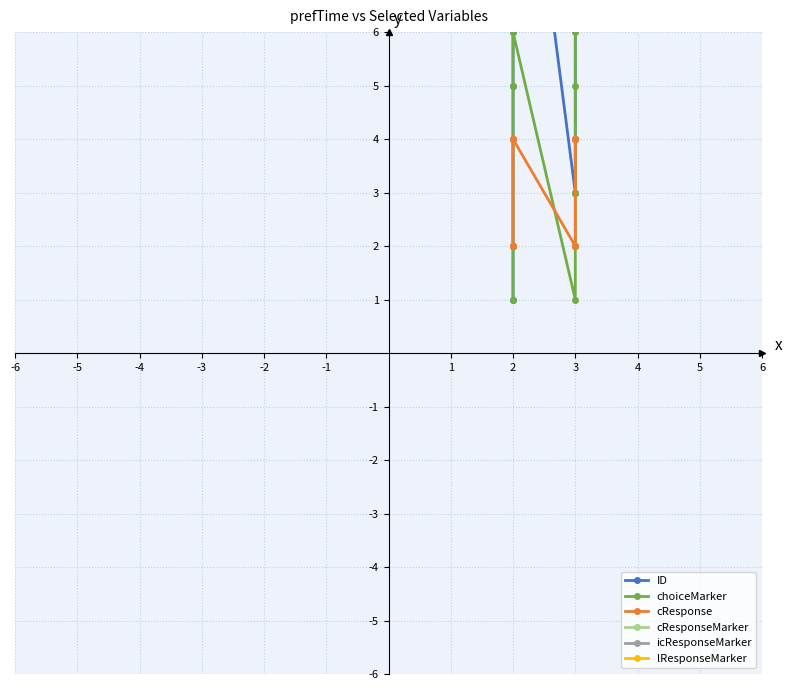

Is this an area chart (filled region under the line)?

No